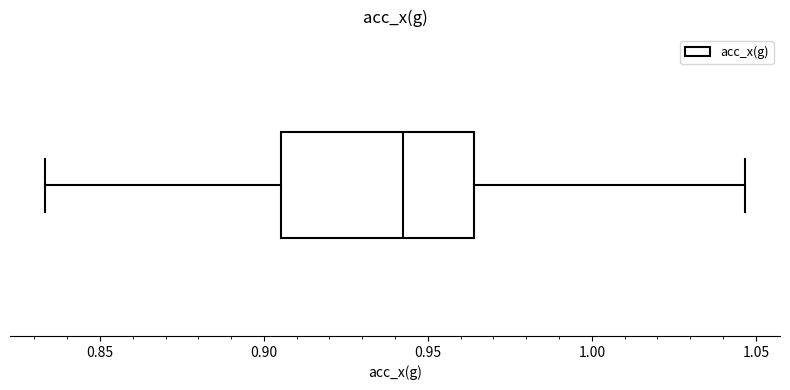

Where does the right whisker of the box end on the x-axis? The values are not printed on the chart, so give them approximately, as read against the axis.

1.045